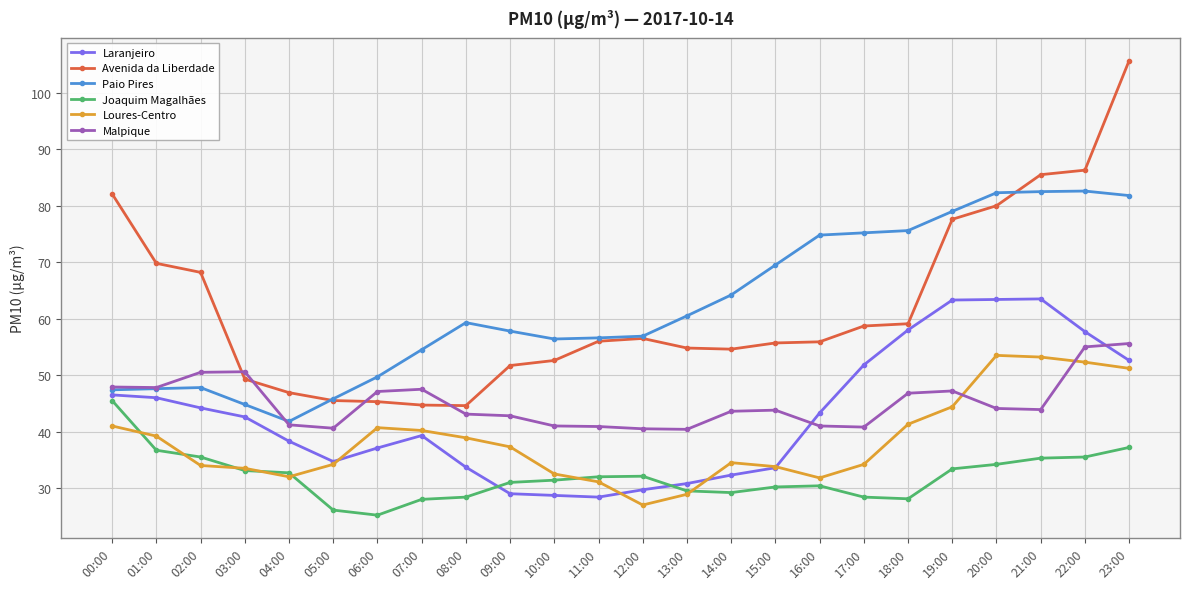

How many distinct data groups are displayed?

6